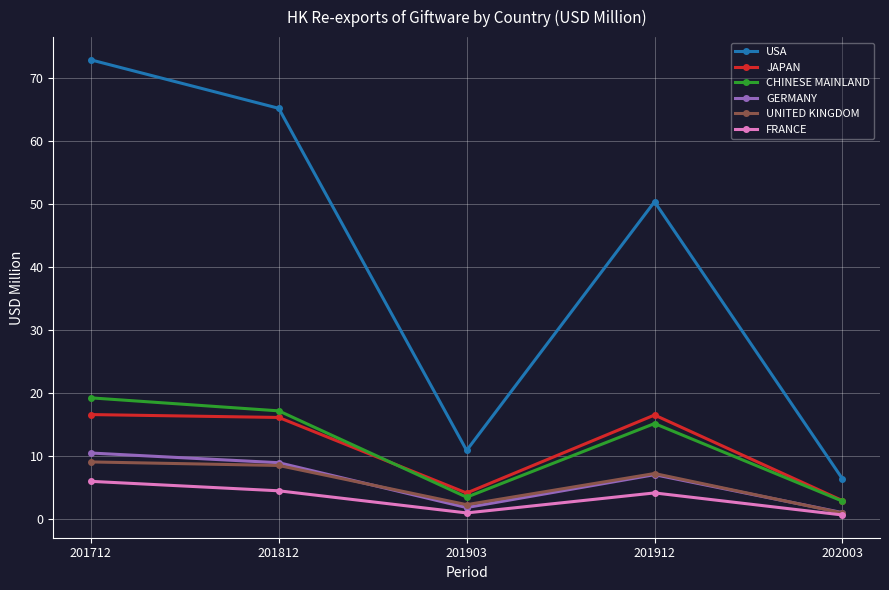

How many data points in CHINESE MAINLAND are above 15?

3